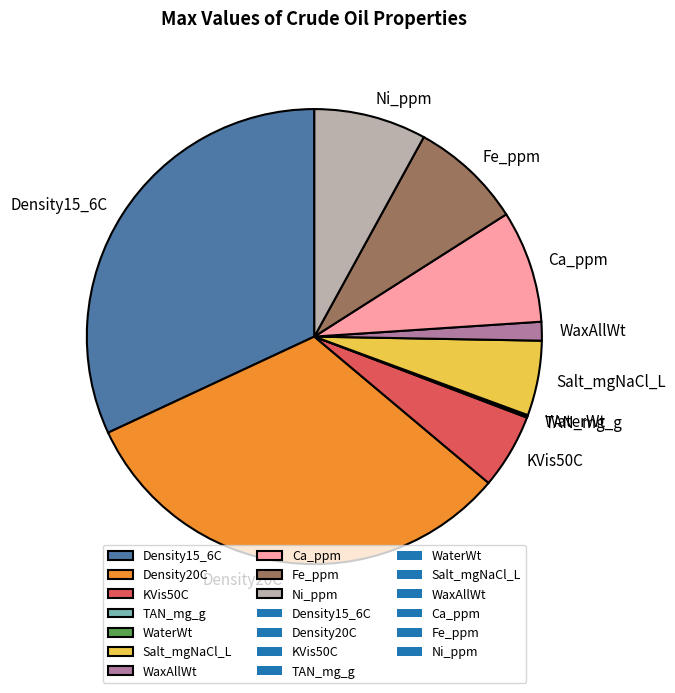

Does Ca_ppm represent more than half of the total?

No